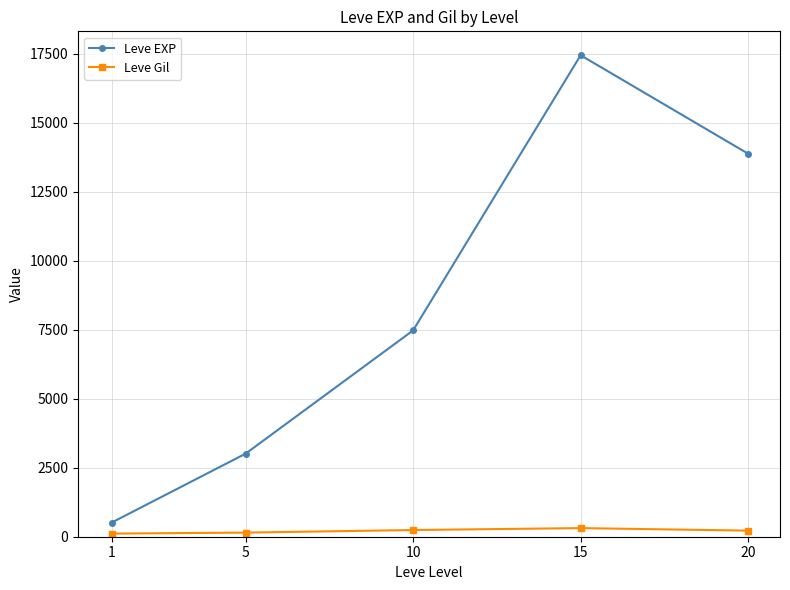

At how many categories does at least one series exceed 3347?

3